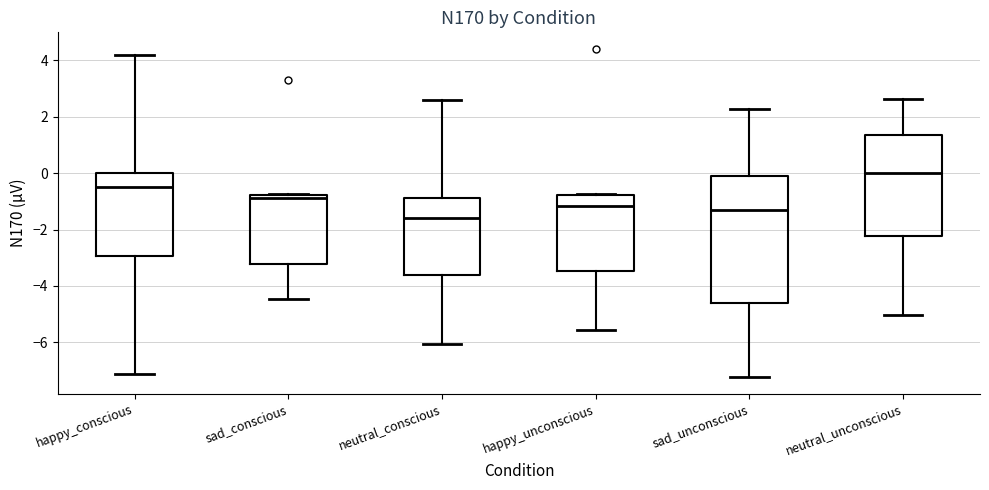

Reading left to right, transcribe this box plot: for each box, give where its median line is, the range the box spans, and where its two whiskers end, as read against the y-axis. The values are not printed on the chart, so give them approximately, as read against the axis.

happy_conscious: median -0.4, box -3.0 to 0.0, whiskers -7.2 to 4.2
sad_conscious: median -0.8 (just below the box's upper edge), box -3.2 to -0.8, whiskers -4.4 to -0.8
neutral_conscious: median -1.6, box -3.6 to -0.8, whiskers -6.0 to 2.6
happy_unconscious: median -1.2, box -3.4 to -0.8, whiskers -5.6 to -0.8
sad_unconscious: median -1.4, box -4.6 to 0.0, whiskers -7.2 to 2.2
neutral_unconscious: median 0.0, box -2.2 to 1.4, whiskers -5.0 to 2.6